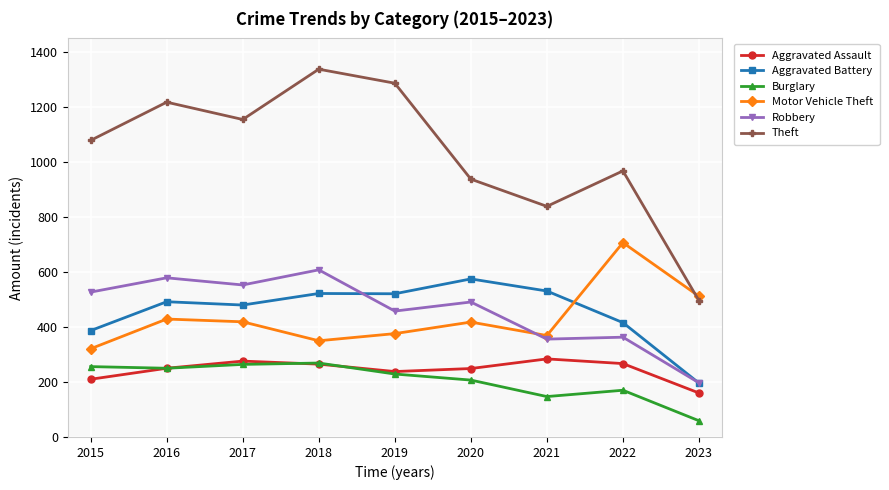

Count the number of data series in this chart.

6